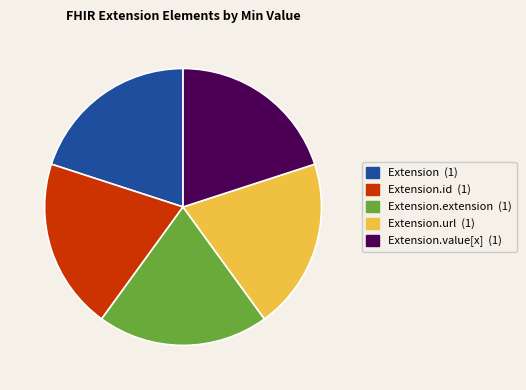

How many segments does this pie chart have?

5